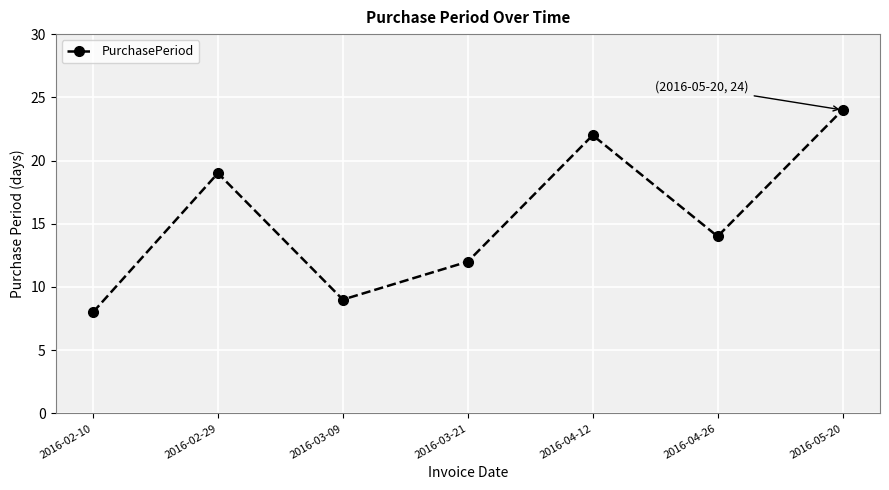

What is the ratio of the value at 2016-02-10 to the value at 2016-02-29?

0.4